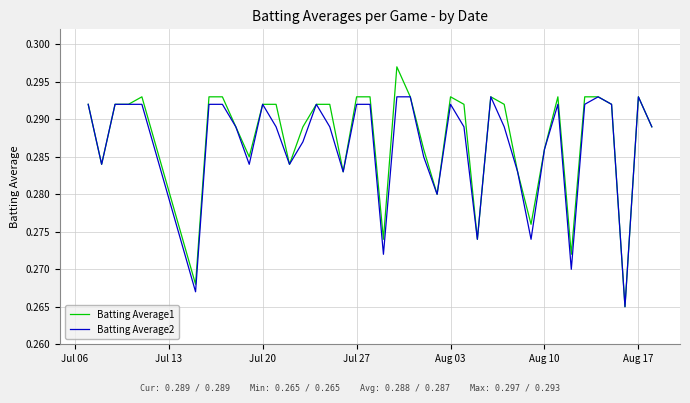

Rank the series by their maximum value, from highest to lowest.

Batting Average1, Batting Average2